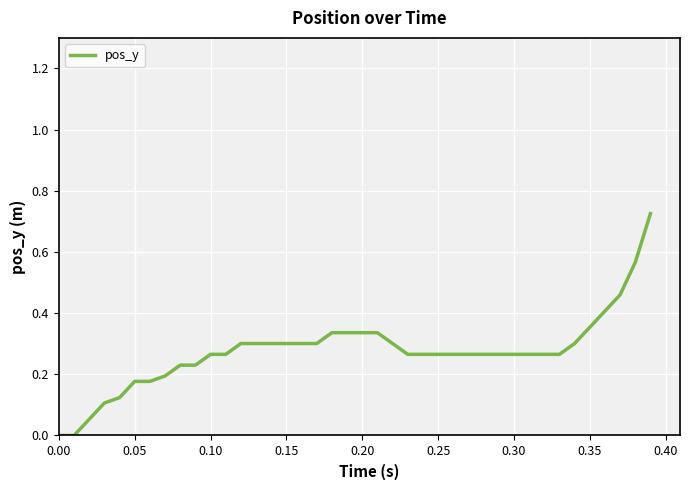

What is the difference between the maximum and second lowest values?

0.7